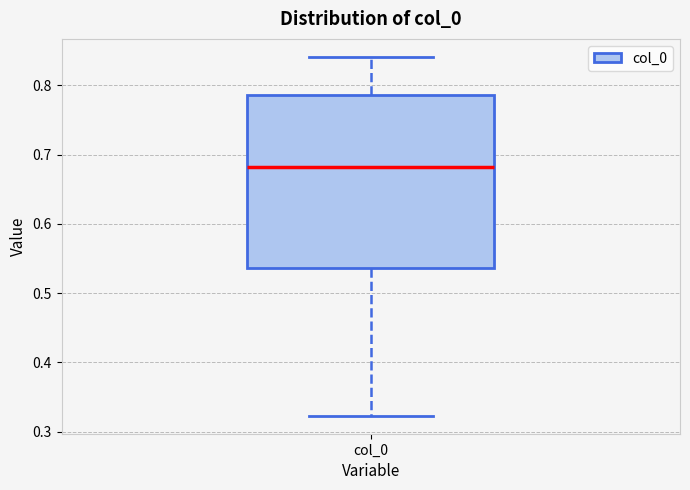

Read this box plot against the y-axis: the position of the median line, the range covered by the box, and the ends of both whiskers. The values are not printed on the chart, so give them approximately, as read against the axis.

median 0.68, box 0.54 to 0.79, whiskers 0.32 to 0.84